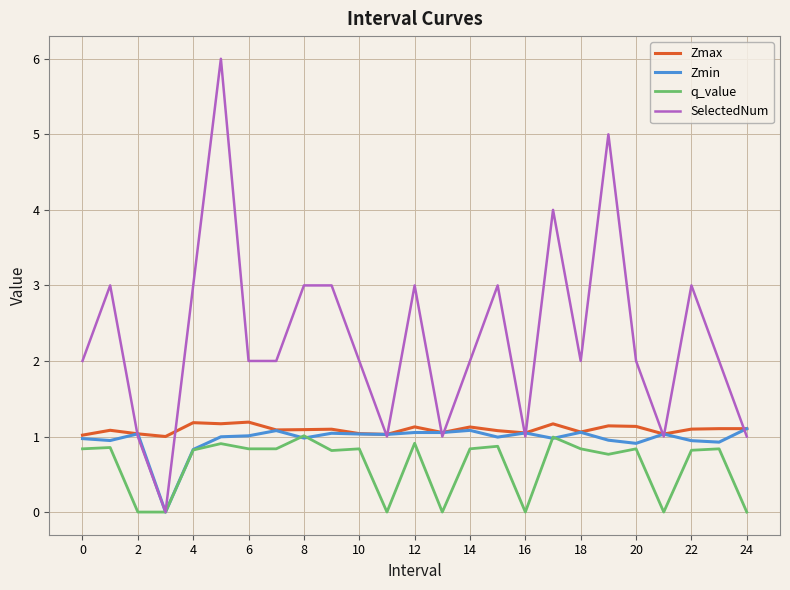

What is the difference between the maximum and minimum values in the Zmin series?

1.1